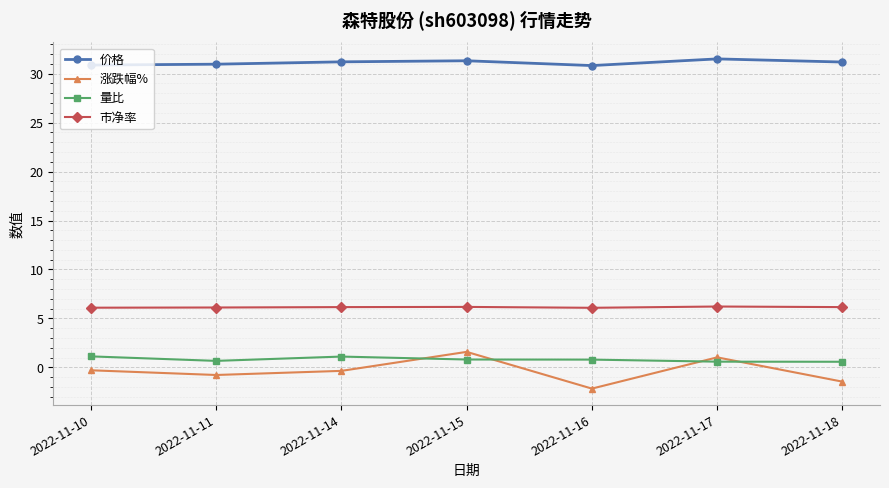

True or false: 涨跌幅% and 价格 cross at least once.

False